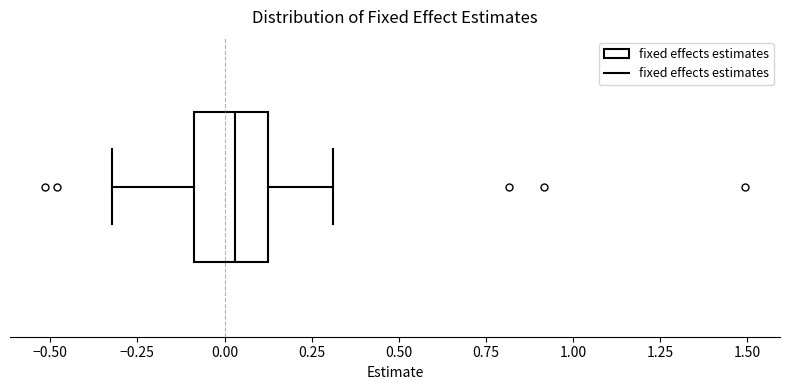

Read this box plot against the x-axis: the position of the median line, the range covered by the box, and the ends of both whiskers. The values are not printed on the chart, so give them approximately, as read against the axis.

median 0.05, box -0.10 to 0.15, whiskers -0.30 to 0.30